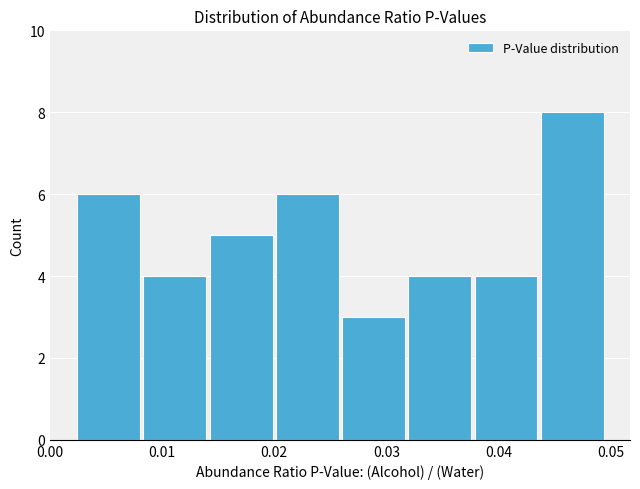

Which range on the x-axis has the tallest bar?

0.044 to 0.050